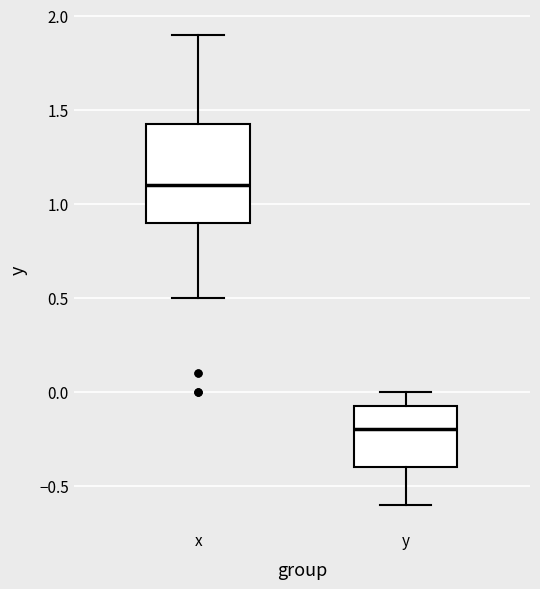

Which box has the lowest median line?

y